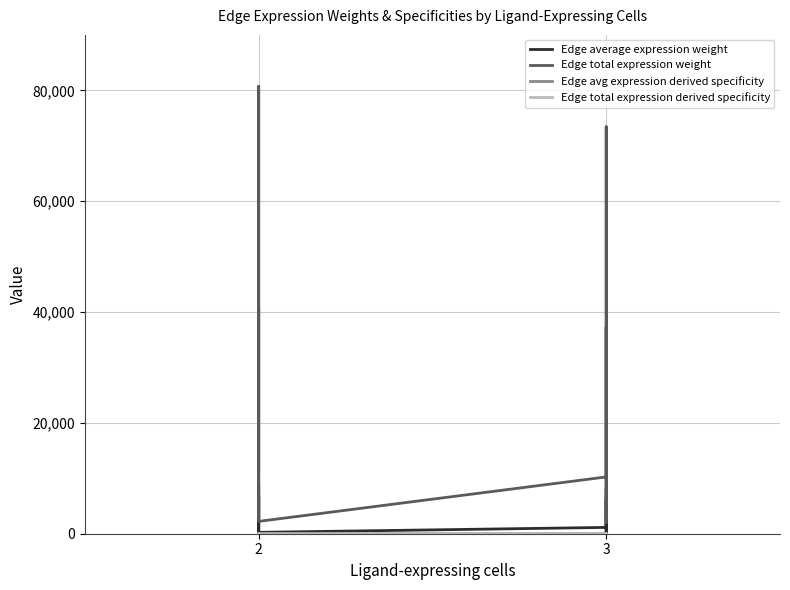

The Edge total expression derived specificity series shows 0.4 at 2. True or false?

False